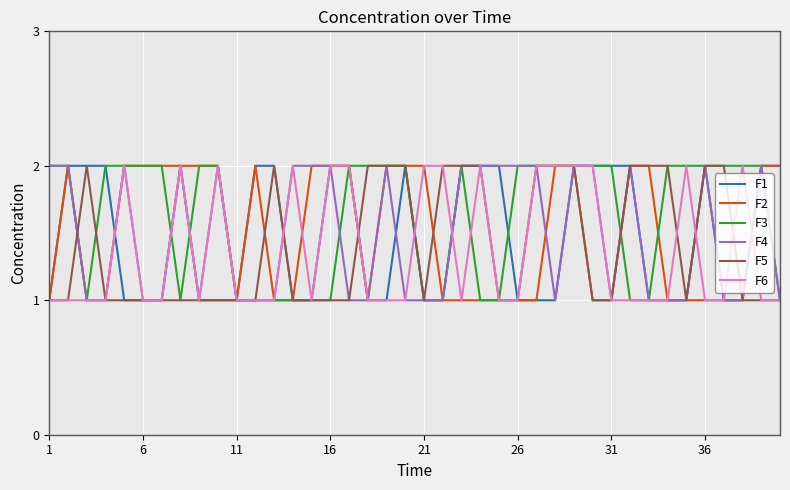

How many values in the F3 series are below 2?

15